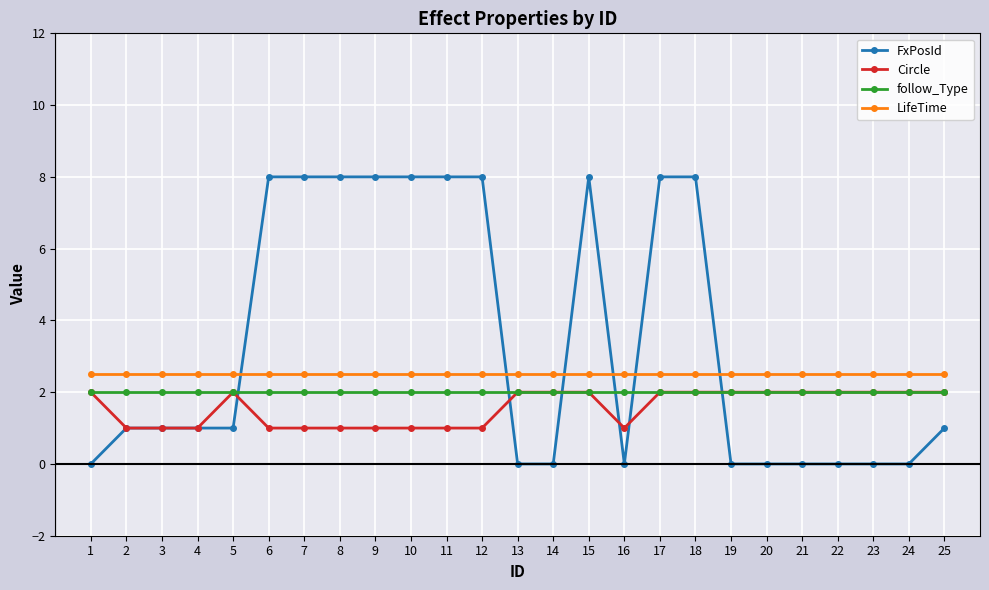

What is the lowest value of the LifeTime series?

2.5